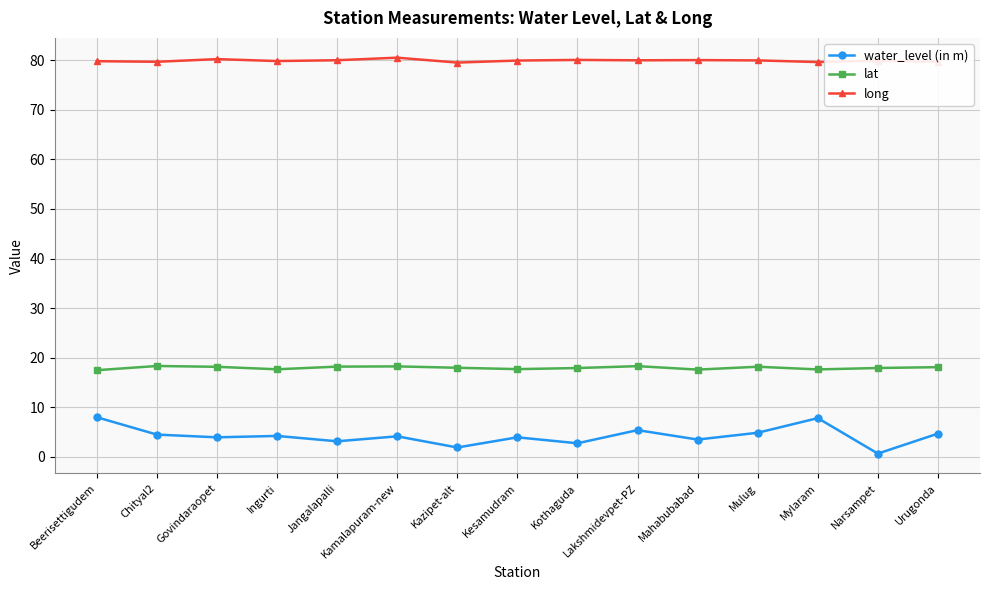

How many interior local peaks does the water_level (in m) series have?

5